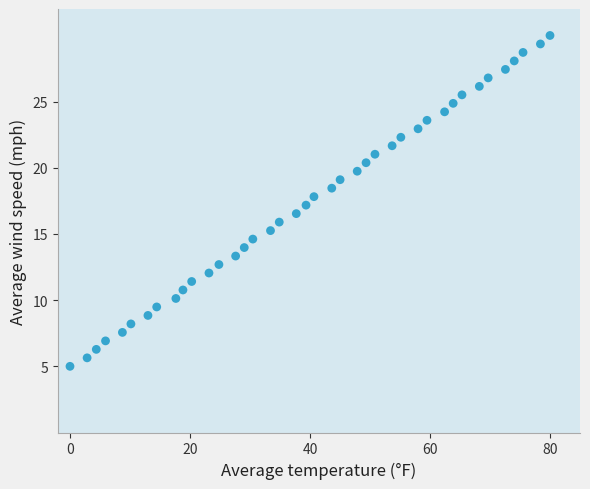

What is the range of Y values (max minus min)?

25.0